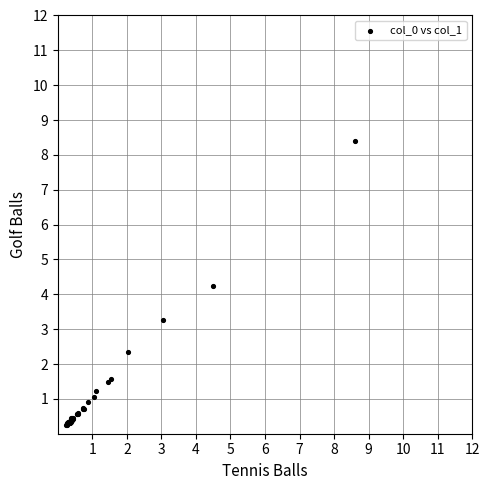

What Y value in the scatter plot is closest to 4?

4.2